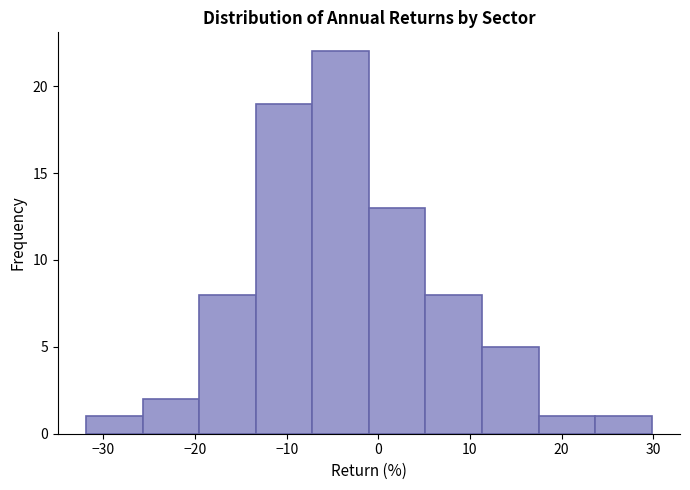

Over which range of the x-axis is the bar tallest?

-7 to -1